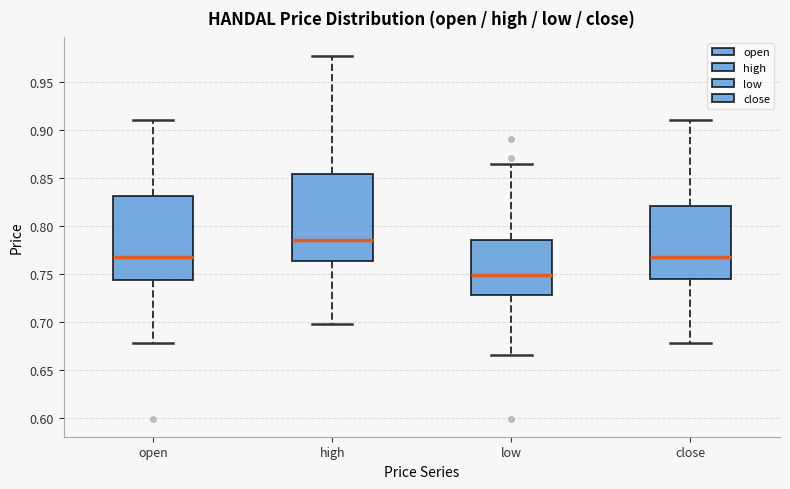

Reading left to right, read every box against the y-axis: the position of its median line, the range the box covers, and the ends of its whiskers. The values are not printed on the chart, so give them approximately, as read against the axis.

open: median 0.770, box 0.745 to 0.830, whiskers 0.680 to 0.910
high: median 0.785, box 0.765 to 0.855, whiskers 0.700 to 0.980
low: median 0.750, box 0.730 to 0.785, whiskers 0.665 to 0.865
close: median 0.770, box 0.745 to 0.820, whiskers 0.680 to 0.910